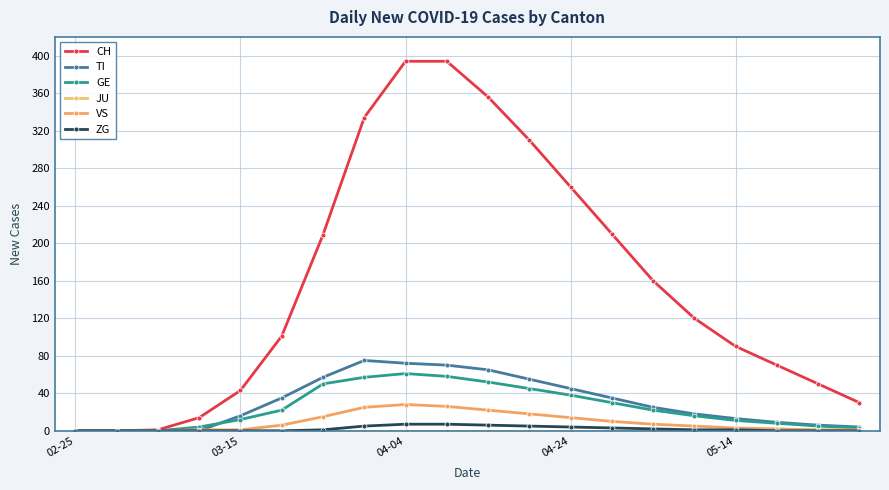

How many categories are shown in the chart?

20